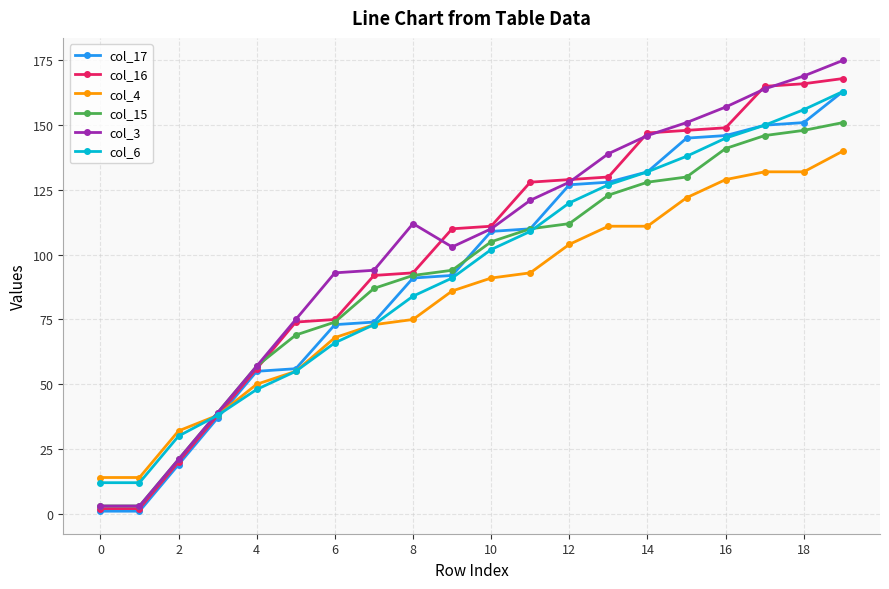

Count the number of data series in this chart.

6